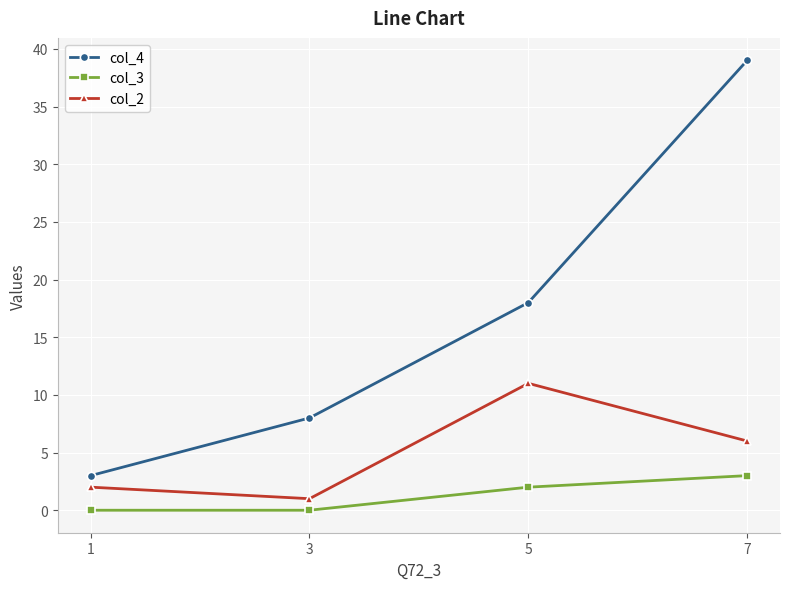

True or false: col_4 and col_3 cross at least once.

False